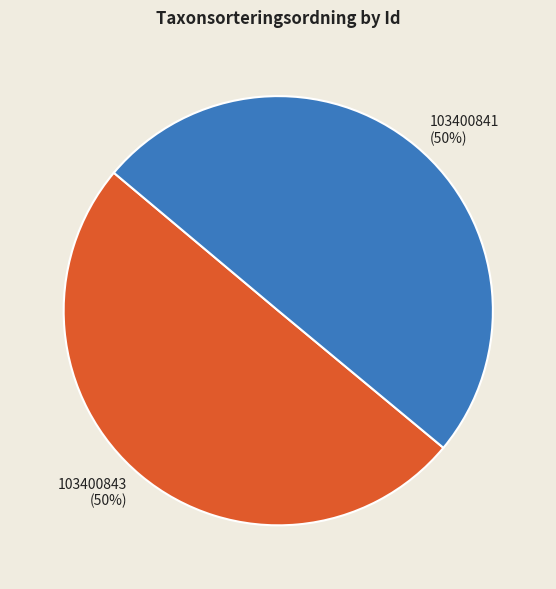

What is the ratio of the value at 103400843 to the value at 103400841?

1.0